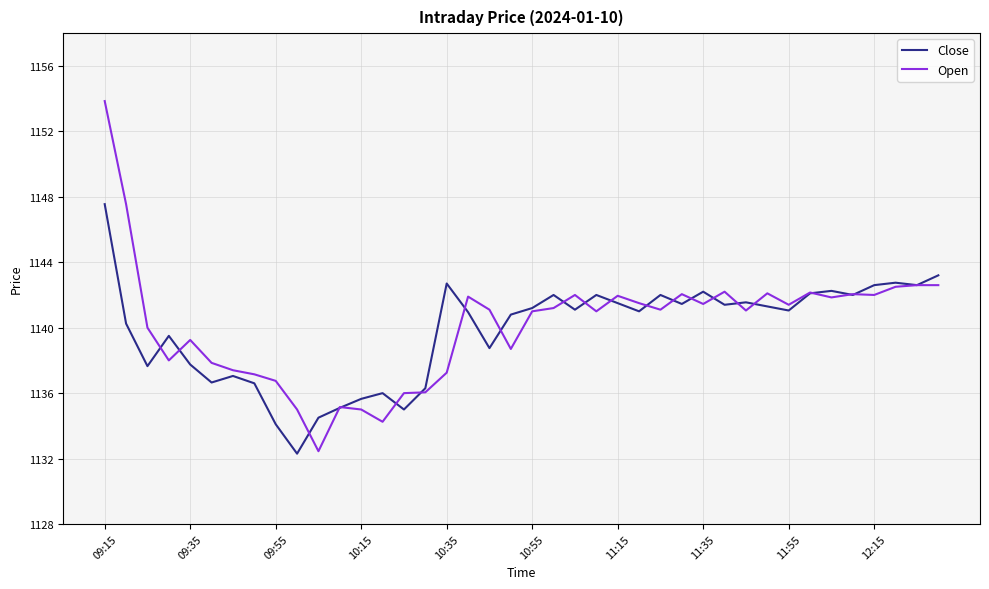

How many lines are shown in the chart?

2